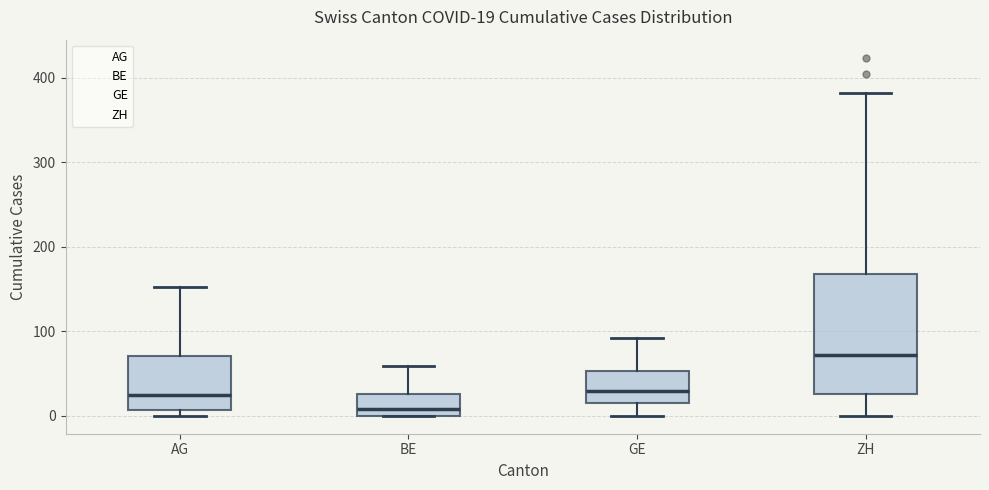

Which box is the tallest, from its lower edge to its upper edge?

ZH